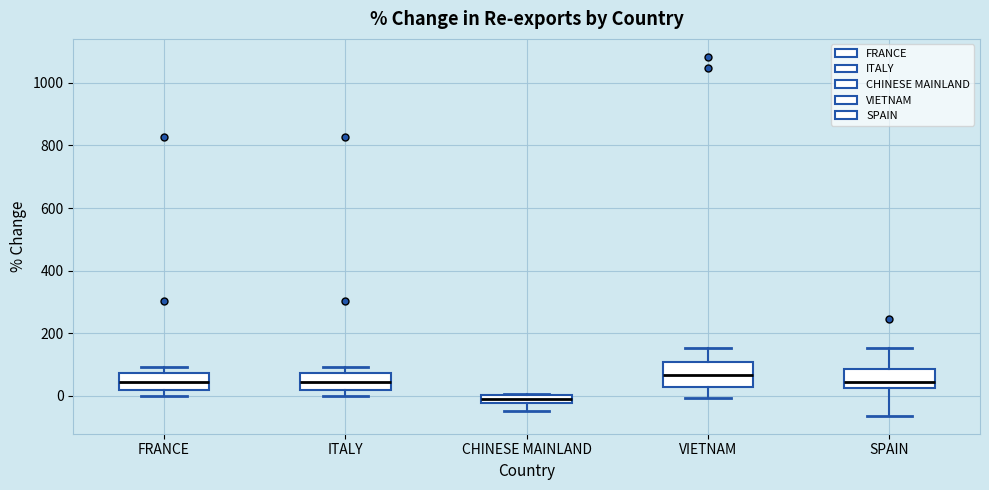

Which box's median line is the highest?

VIETNAM